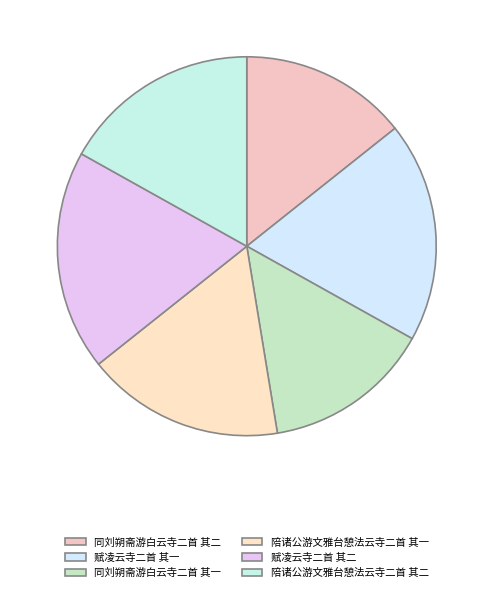

Is it true that 陪诸公游文雅台憩法云寺二首 其一 is 17% of the pie?

True